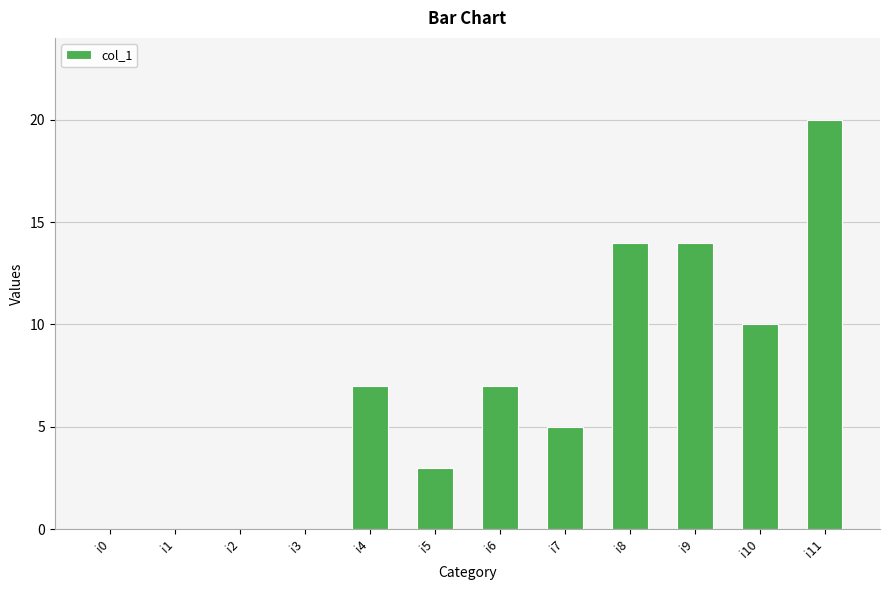

Which has a higher value, i5 or i1?

i5